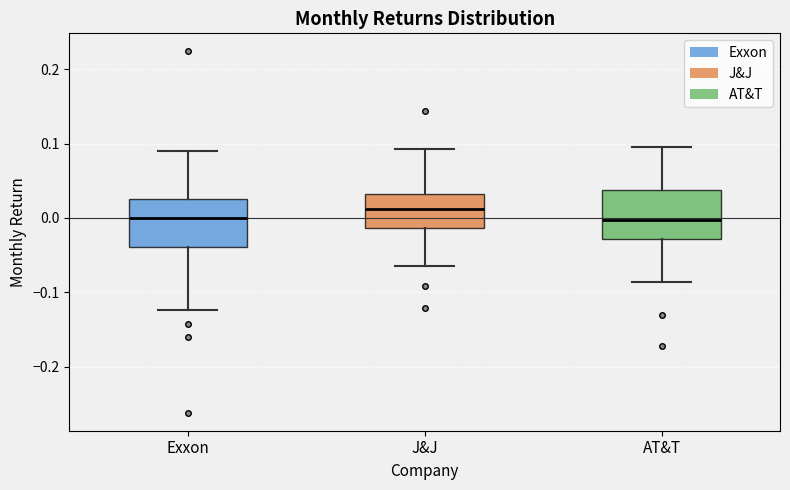

Where does the median line of the box for Exxon sit on the y-axis? The values are not printed on the chart, so give them approximately, as read against the axis.

0.00